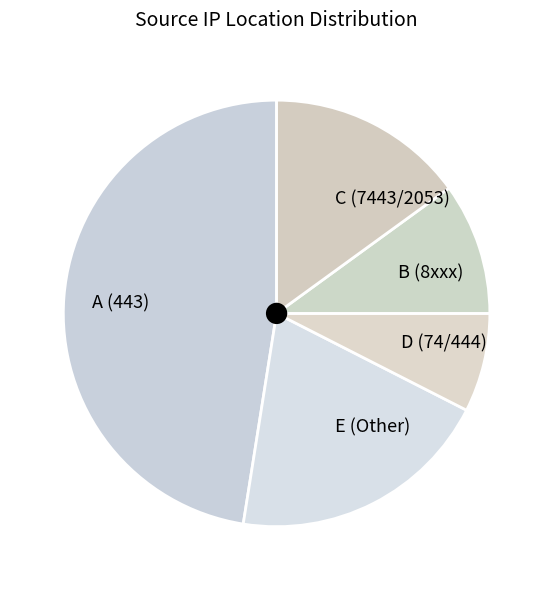

Does C (7443/2053) account for over 50% of the chart?

No